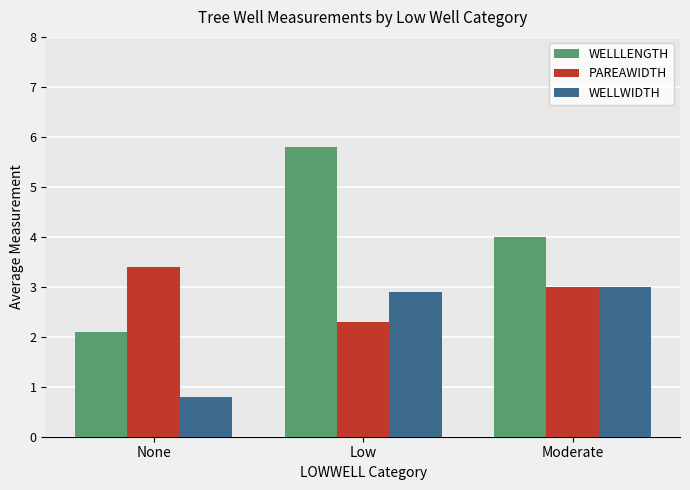

What is the difference between the WELLLENGTH values at Low and None?

3.7